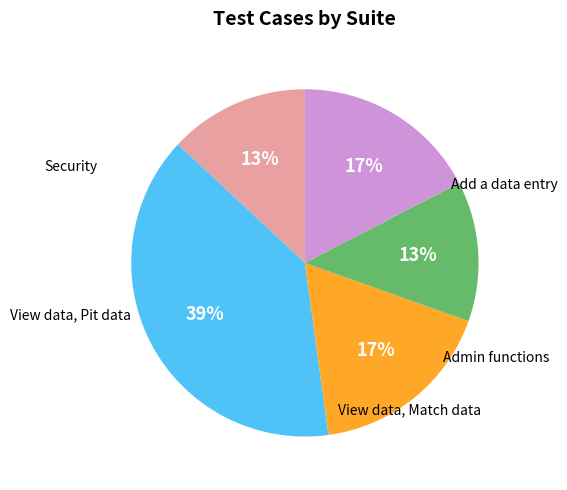

Which slice is the smallest?

Security